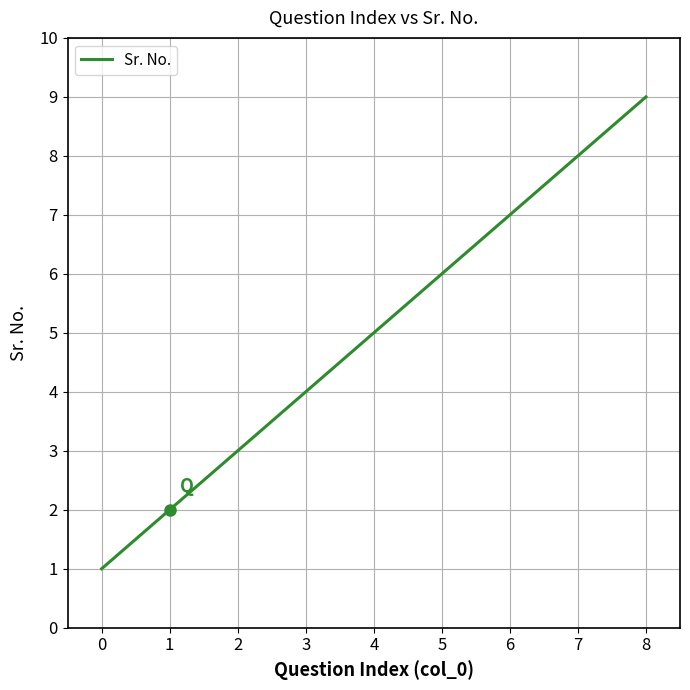

What is the difference between the maximum and minimum values?

8